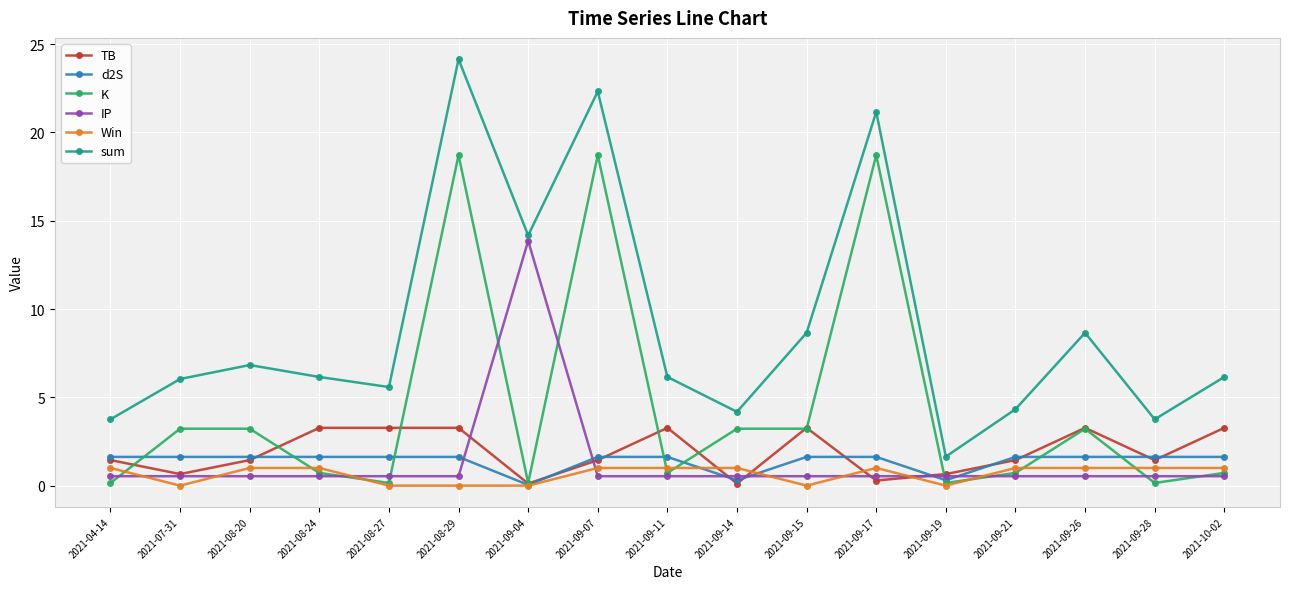

What is the difference between the maximum and second lowest values in the sum series?

20.4